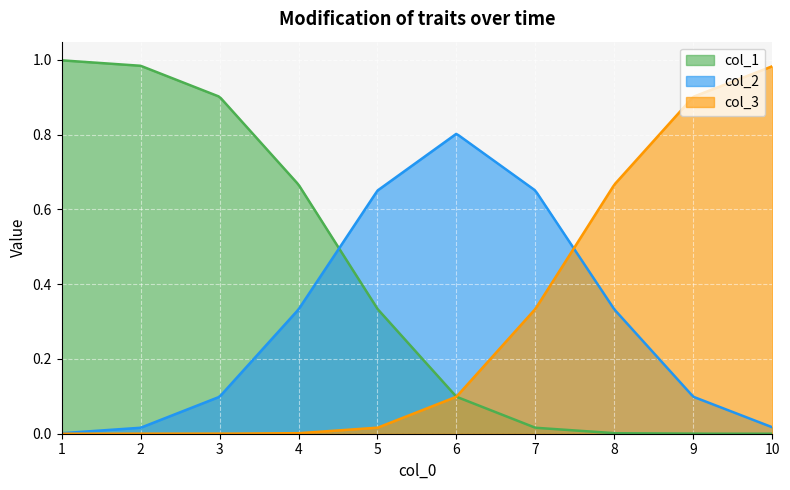

Does the chart display data point markers on the line(s)?

No